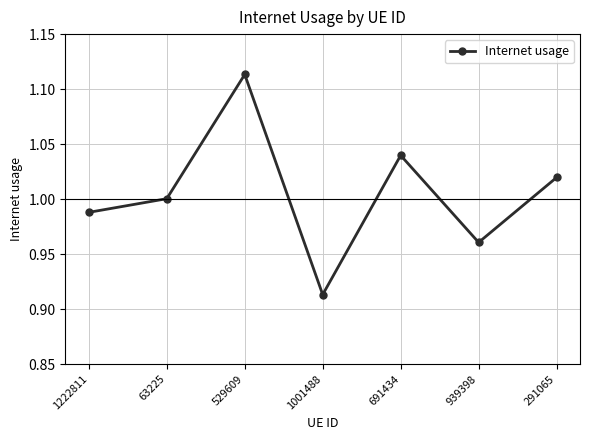

What is the label of the 3rd point from the left?

529609